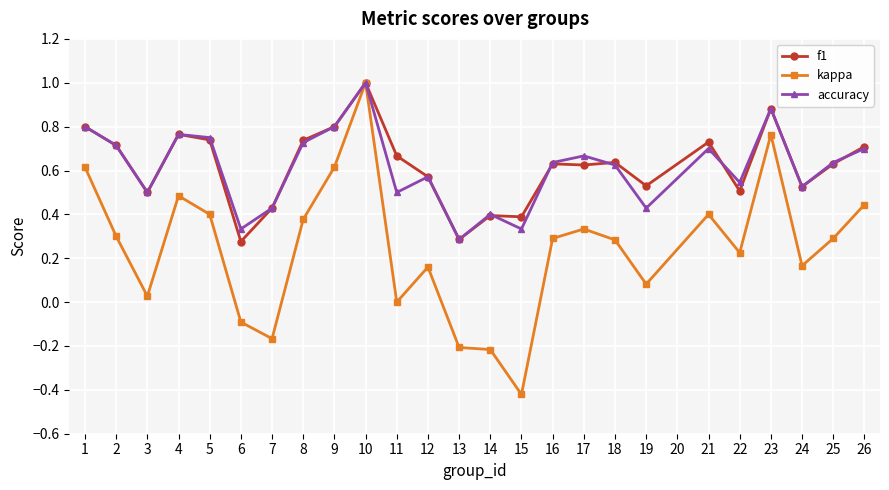

At which label is kappa closest to 0?

11